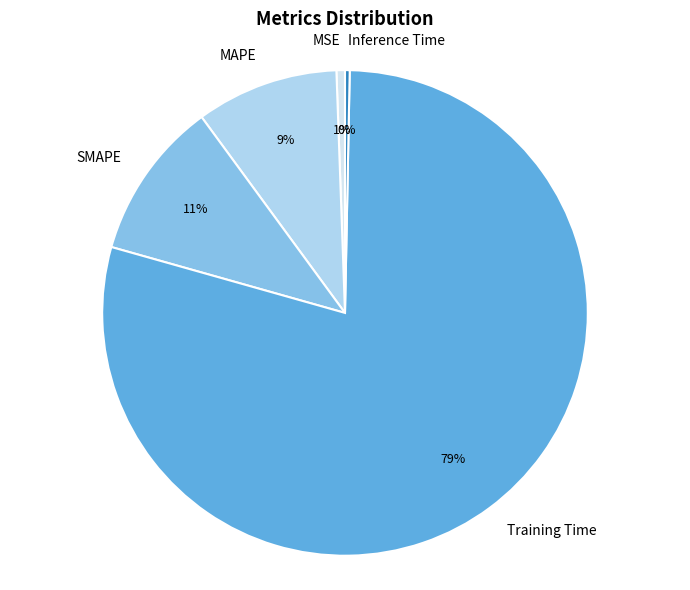

Does Training Time account for over 50% of the chart?

Yes